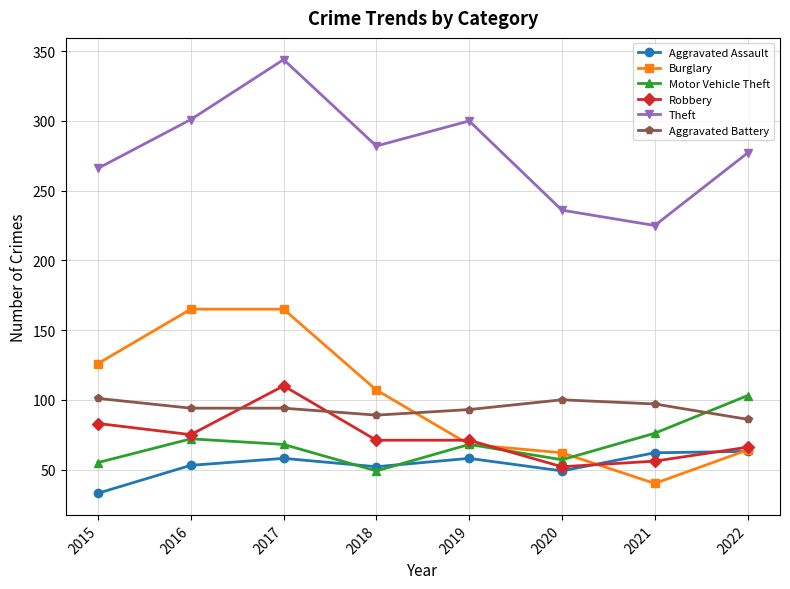

What is the sum of all Aggravated Battery values?

754